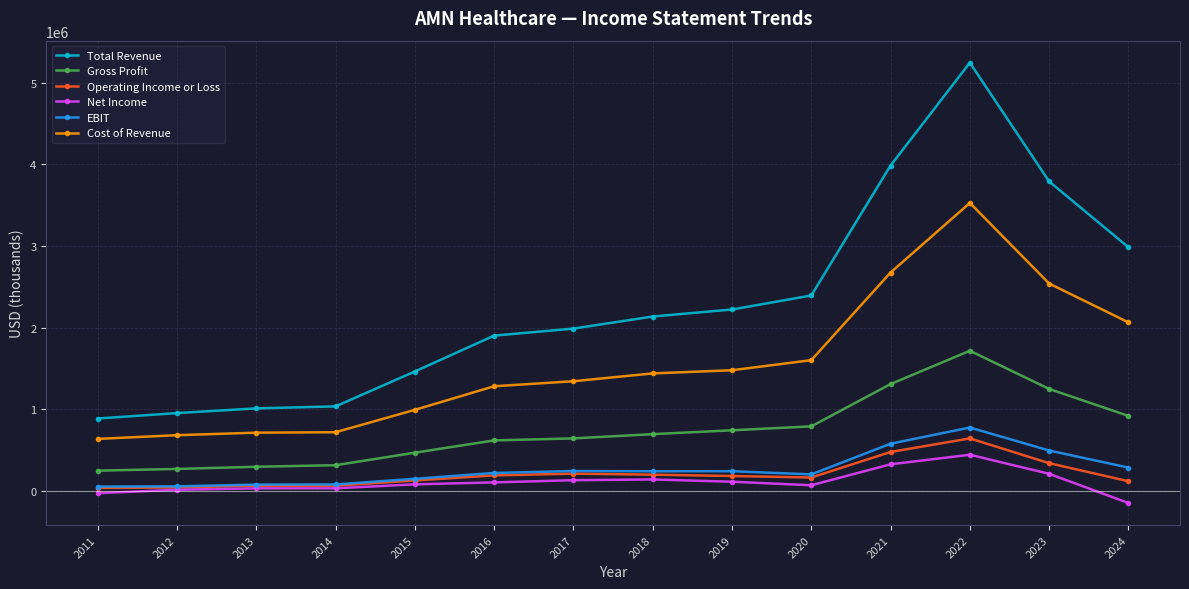

Is the value of Net Income at 2017 greater than the value of Gross Profit at 2020?

No